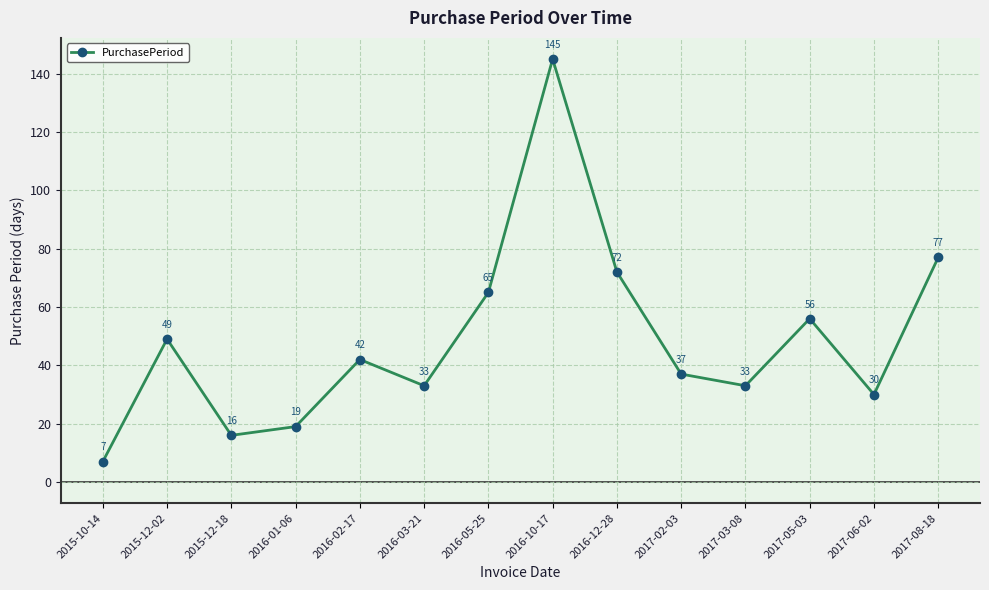

Count the number of data series in this chart.

1